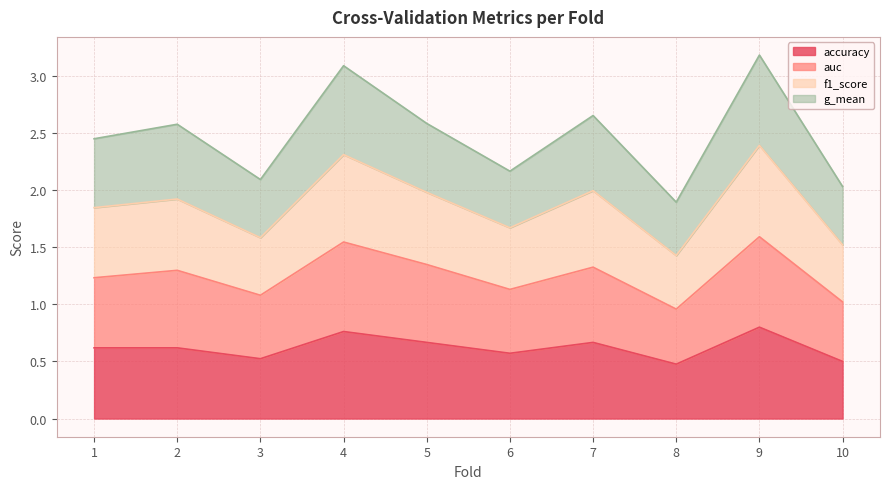

Which series has the widest spread of values?

f1_score